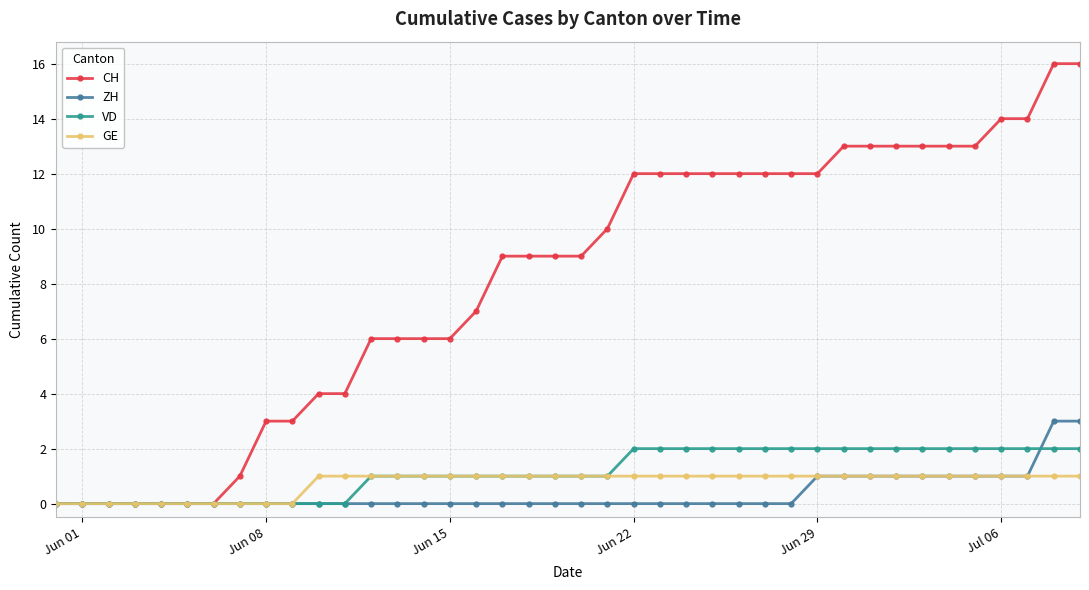

What is the greatest value displayed?

16